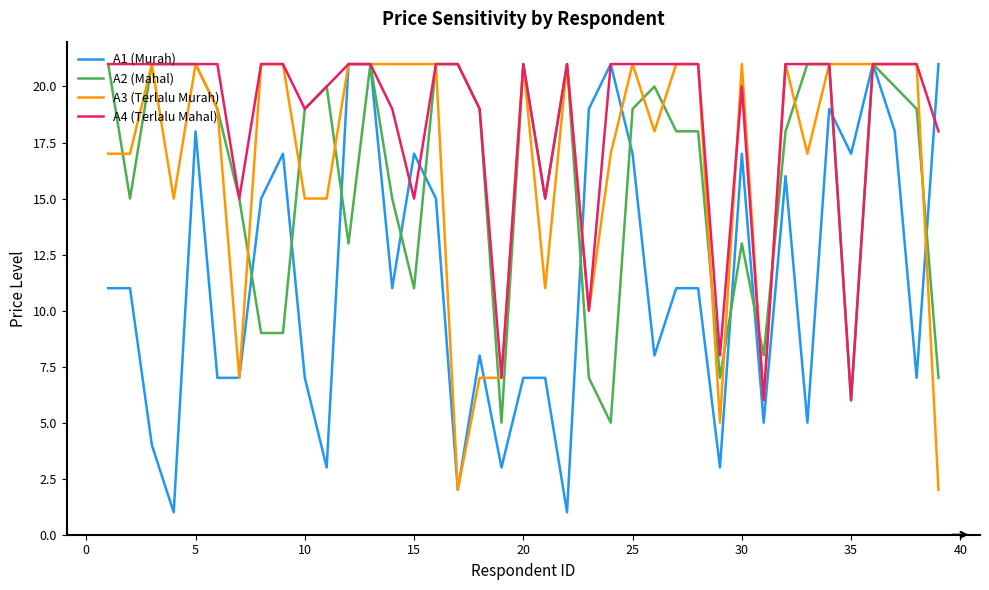

What is the greatest value displayed?

21